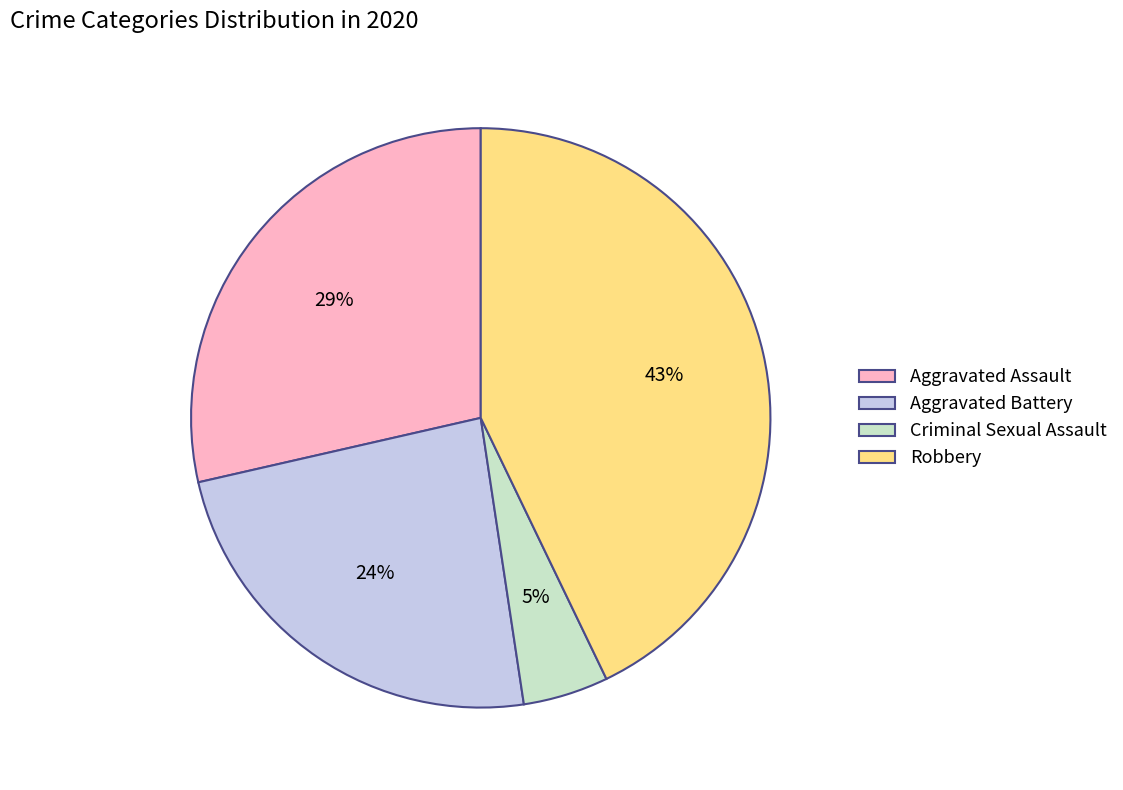

How many slices are in this pie chart?

4